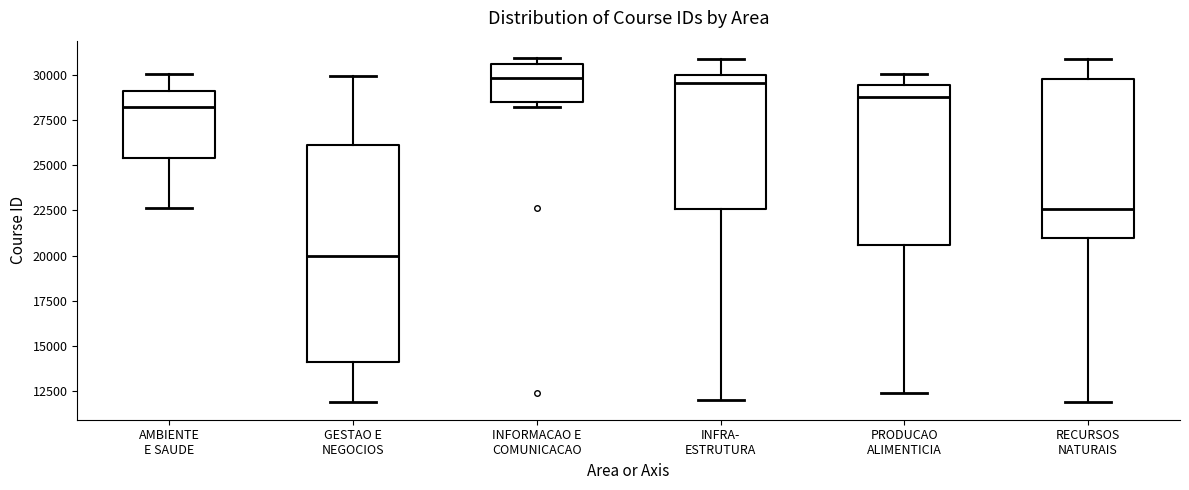

Reading left to right, transcribe this box plot: for each box, give where its median line is, the range the box spans, and where its two whiskers end, as read against the y-axis. The values are not printed on the chart, so give them approximately, as read against the axis.

AMBIENTE E SAUDE: median 28000, box 25500 to 29000, whiskers 22500 to 30000
GESTAO E NEGOCIOS: median 20000, box 14000 to 26000, whiskers 12000 to 30000
INFORMACAO E COMUNICACAO: median 30000, box 28500 to 30500, whiskers 28000 to 31000
INFRA- ESTRUTURA: median 29500, box 22500 to 30000, whiskers 12000 to 31000
PRODUCAO ALIMENTICIA: median 29000, box 20500 to 29500, whiskers 12500 to 30000
RECURSOS NATURAIS: median 22500, box 21000 to 30000, whiskers 12000 to 31000